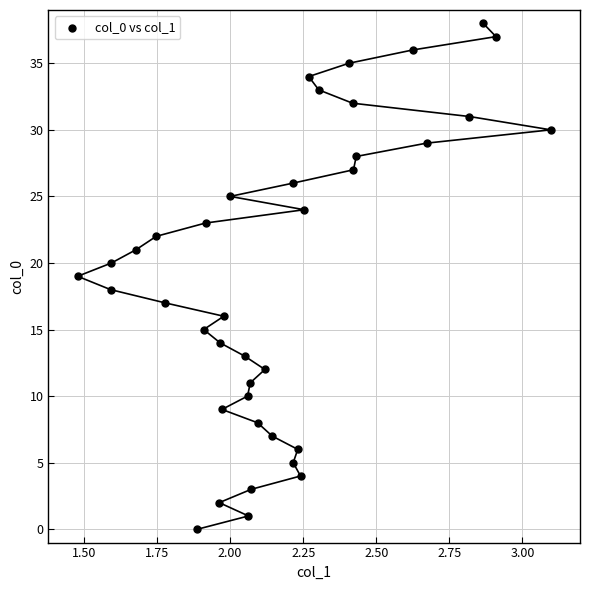

What is the range of Y values (max minus min)?

38